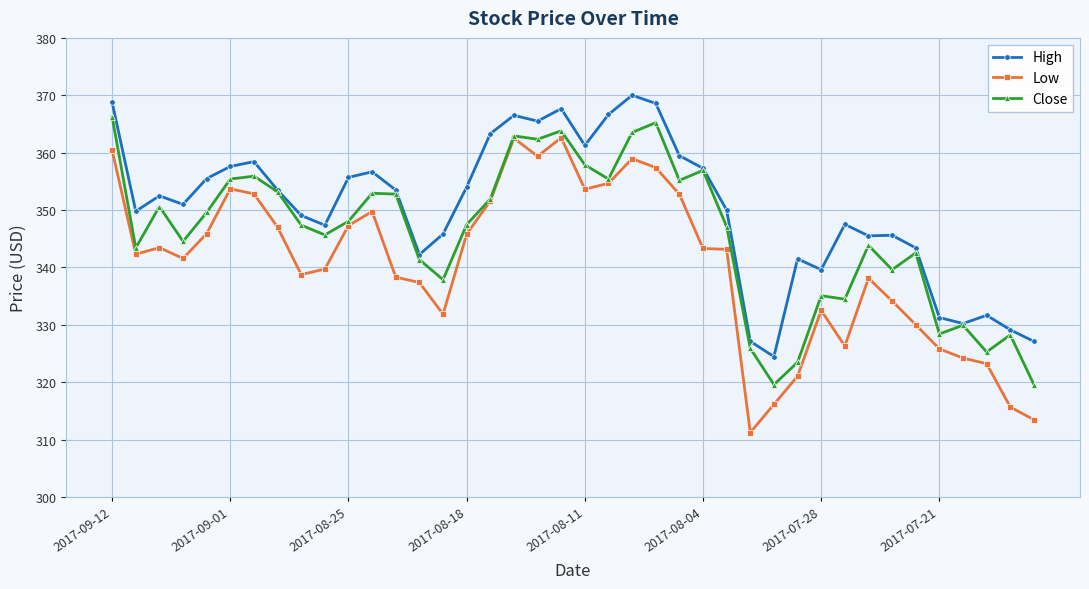

What is the value of the Close point at the 26th from the left?

356.9